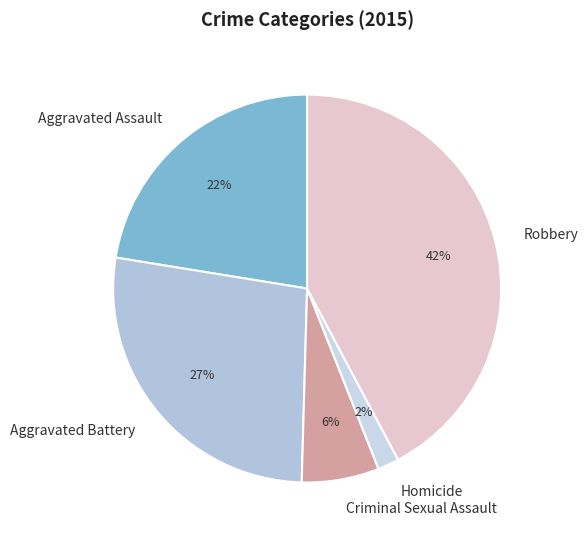

Which slice is the largest?

Robbery